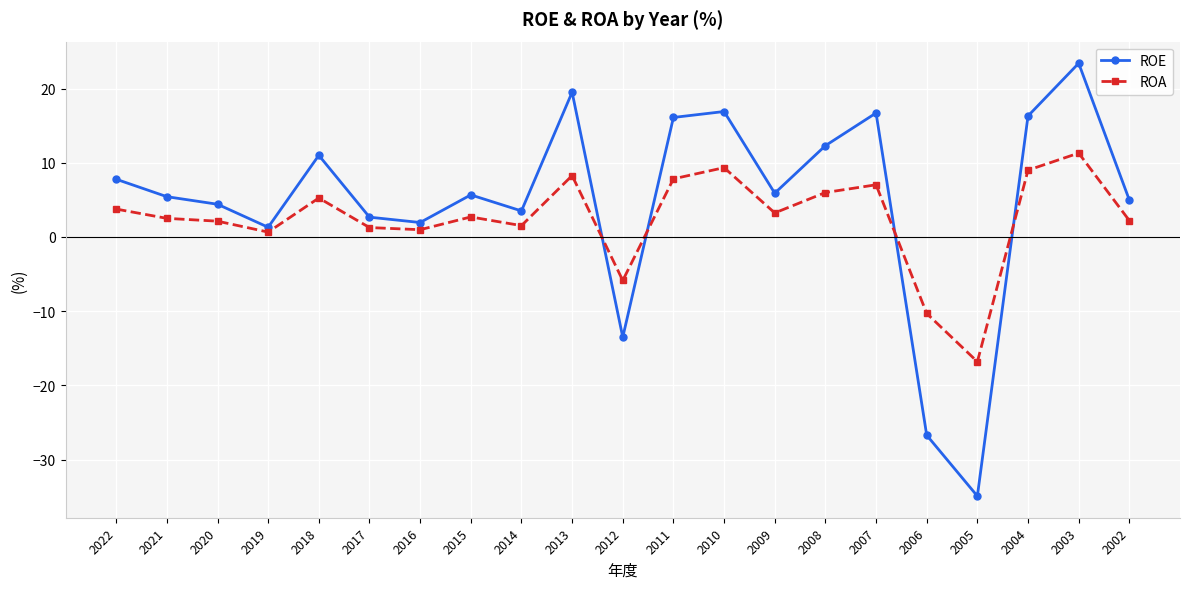

What is the difference between the ROE values at 2002 and 2010?

11.9